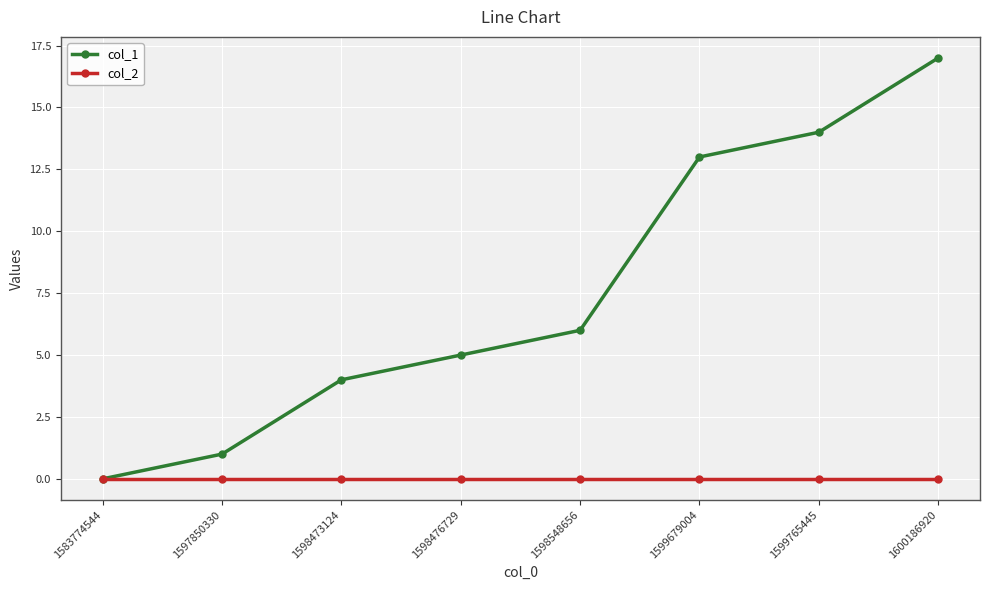

List the series in order of their overall mean, highest first.

col_1, col_2